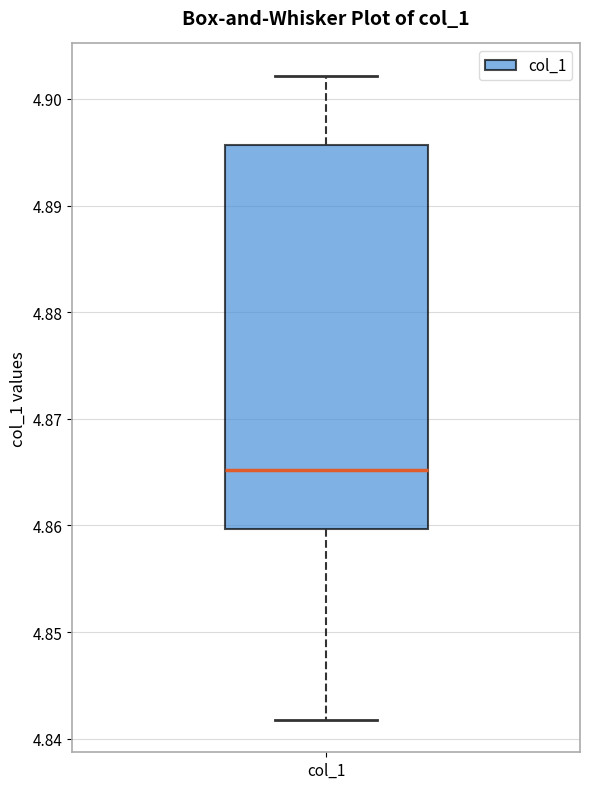

Transcribe this box plot: give where the median line is, the range the box spans, and where the two whiskers end, as read against the y-axis. The values are not printed on the chart, so give them approximately, as read against the axis.

median 4.865, box 4.860 to 4.896, whiskers 4.842 to 4.902